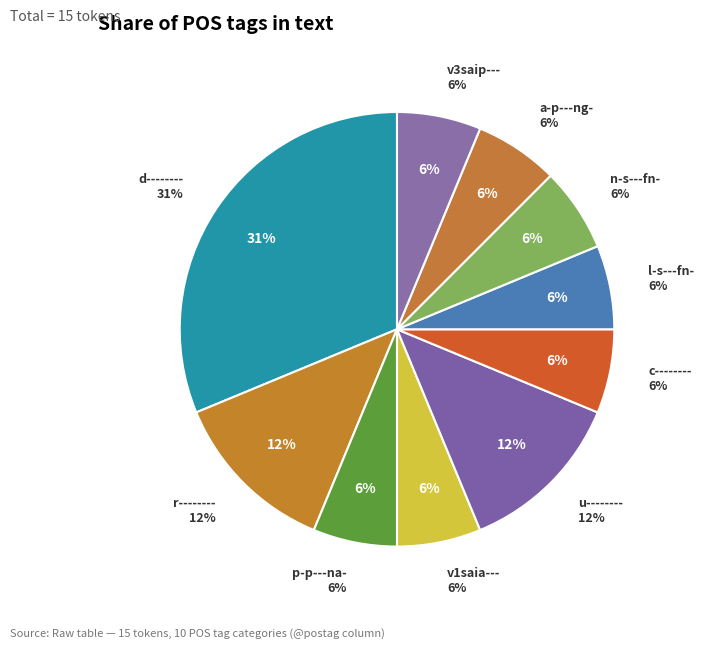

How many segments does this pie chart have?

10